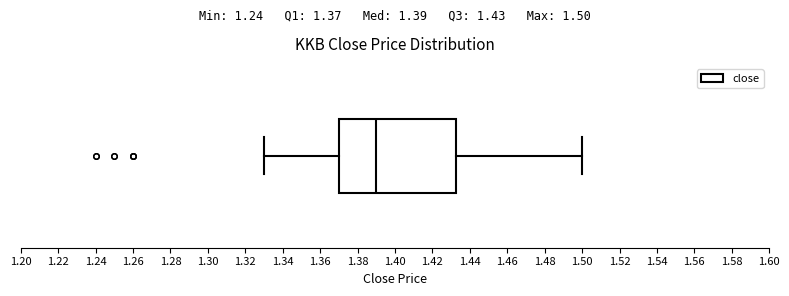

Read this box plot against the x-axis: the position of the median line, the range covered by the box, and the ends of both whiskers. The values are not printed on the chart, so give them approximately, as read against the axis.

median 1.390, box 1.370 to 1.432, whiskers 1.330 to 1.500